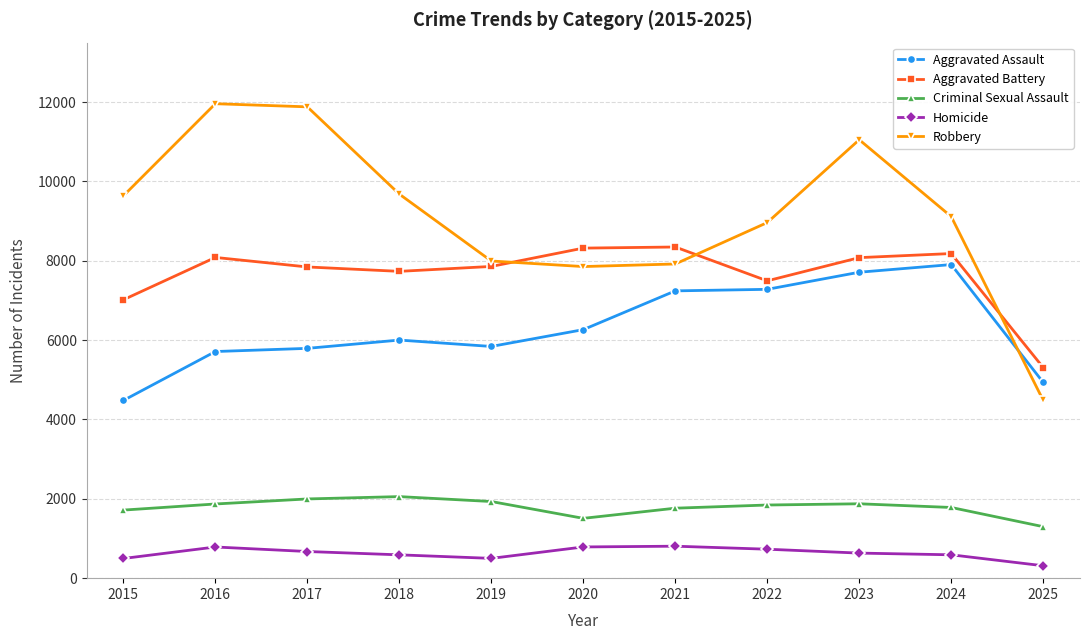

What is the approximate value of Criminal Sexual Assault at 2017?

1997